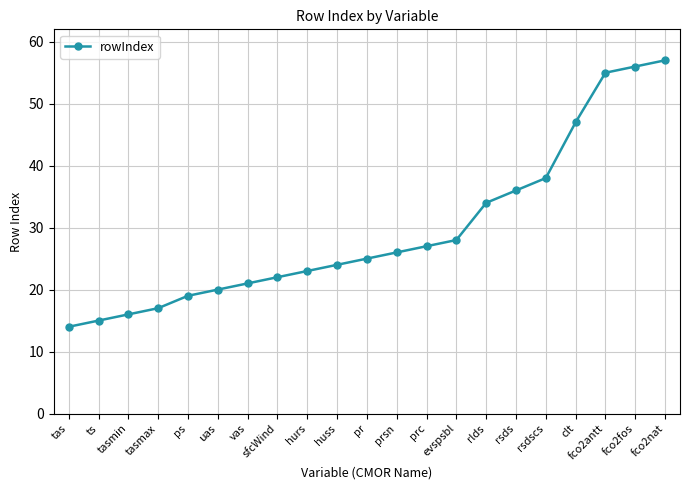

What is the change in value from tasmax to fco2nat?

+40